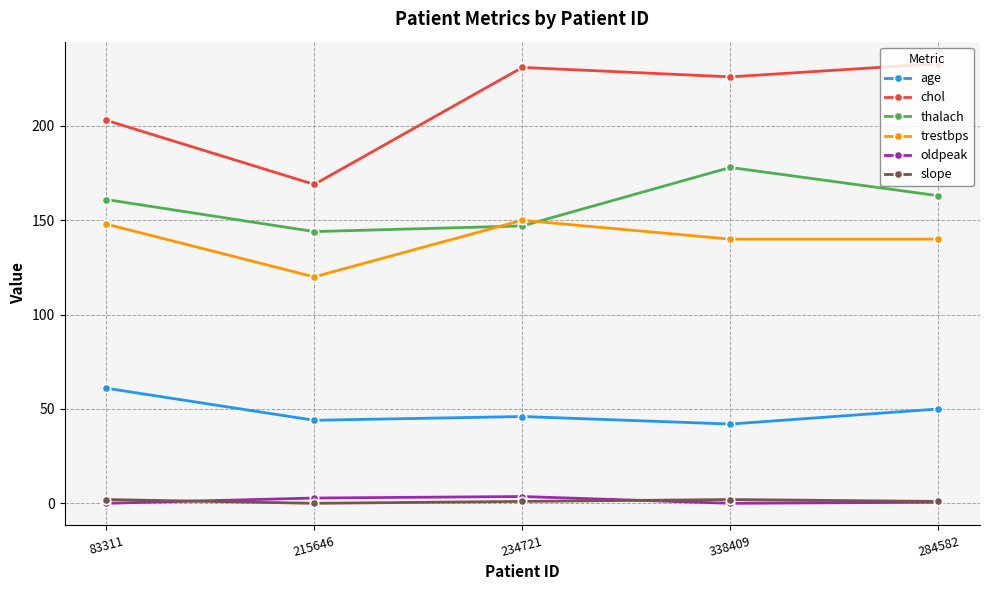

Where is the first local minimum for trestbps?

215646